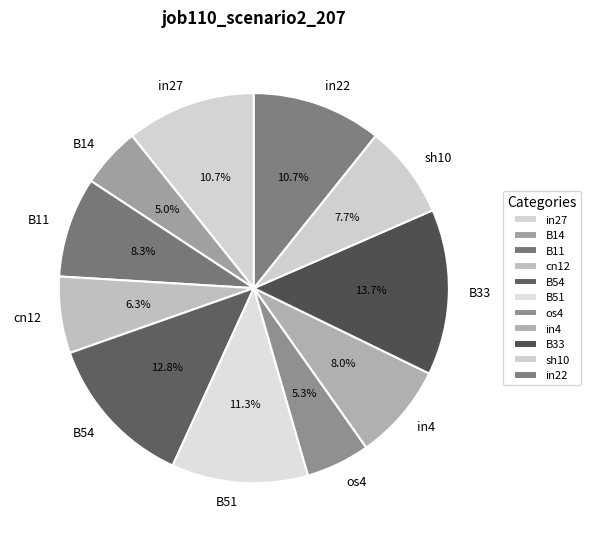

What portion of the pie excludes cn12?

93.7%